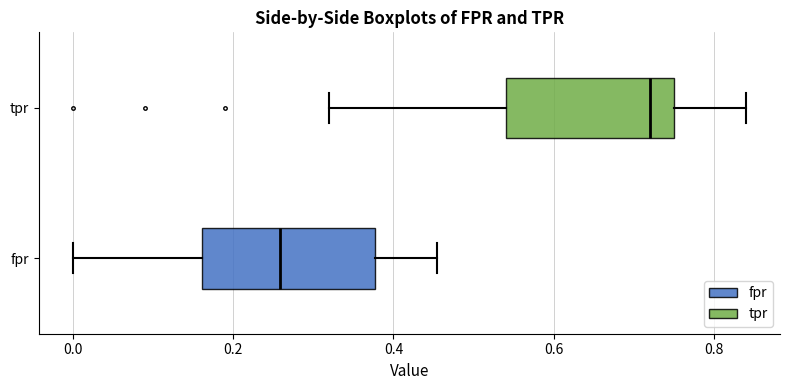

Reading bottom to top, read every box against the x-axis: the position of its median line, the range the box covers, and the ends of its whiskers. The values are not printed on the chart, so give them approximately, as read against the axis.

fpr: median 0.26, box 0.16 to 0.38, whiskers 0.00 to 0.46
tpr: median 0.72, box 0.54 to 0.76, whiskers 0.32 to 0.84